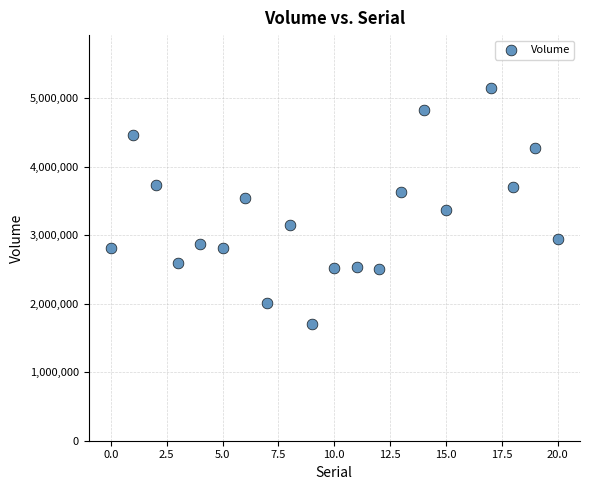

What is the range of Y values (max minus min)?

3444500